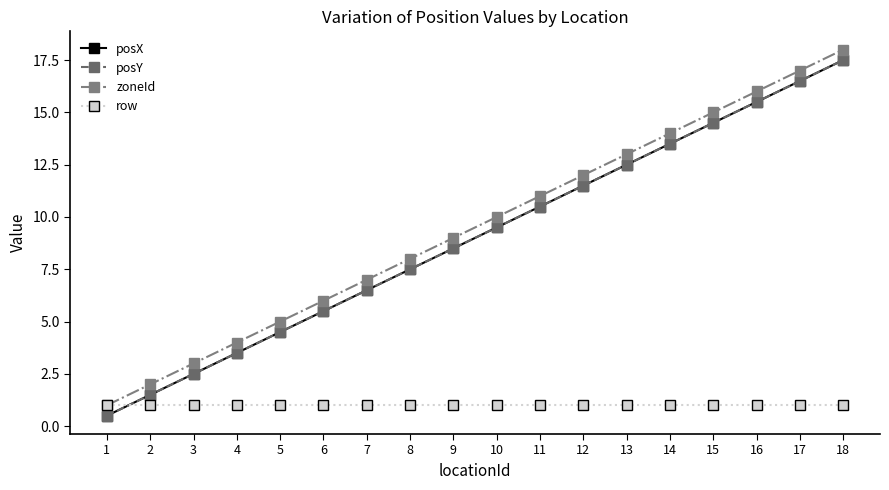

What are all the series names shown in the legend?

posX, posY, zoneId, row